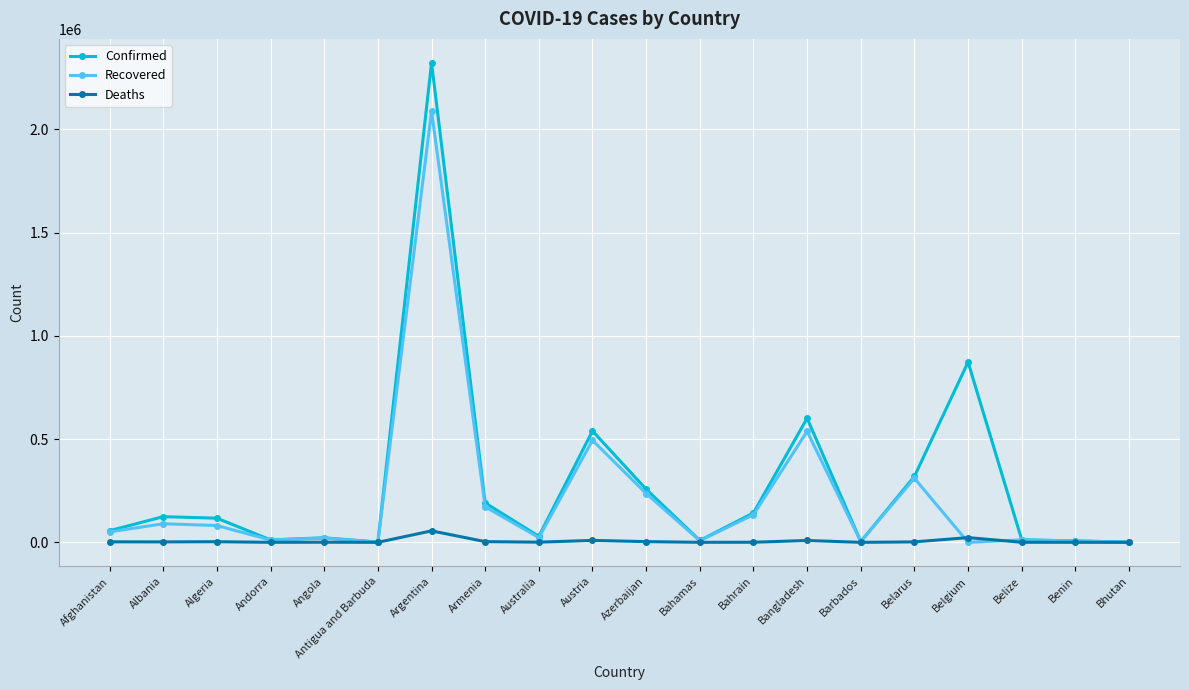

What is the maximum value for Confirmed?

2322611